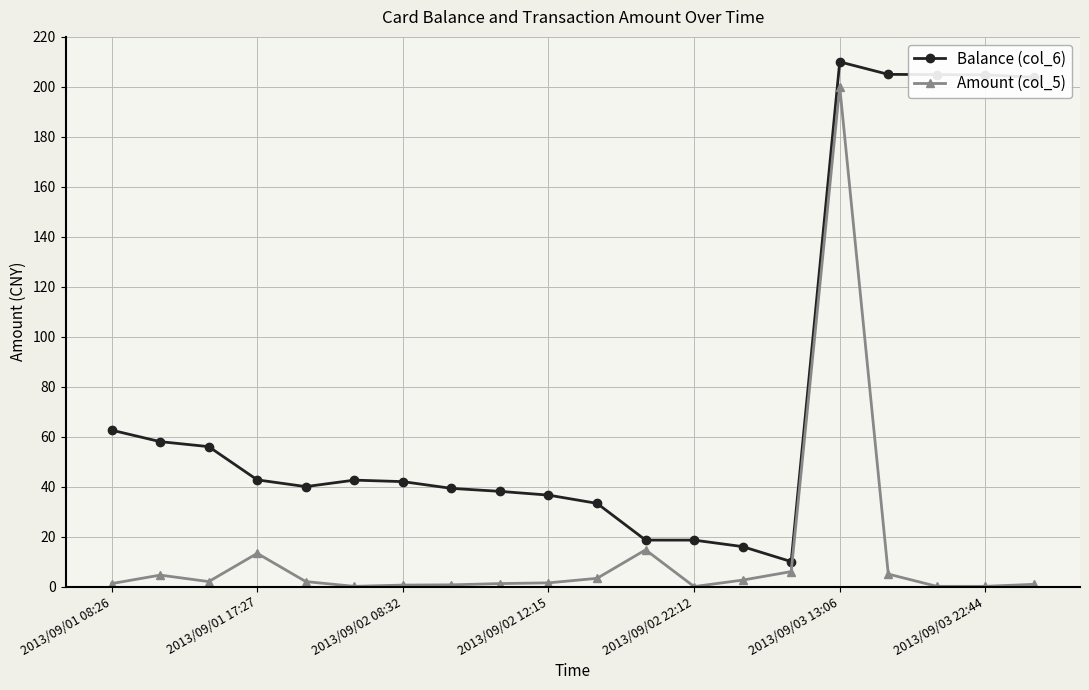

What is the maximum value shown in the chart?

210.0